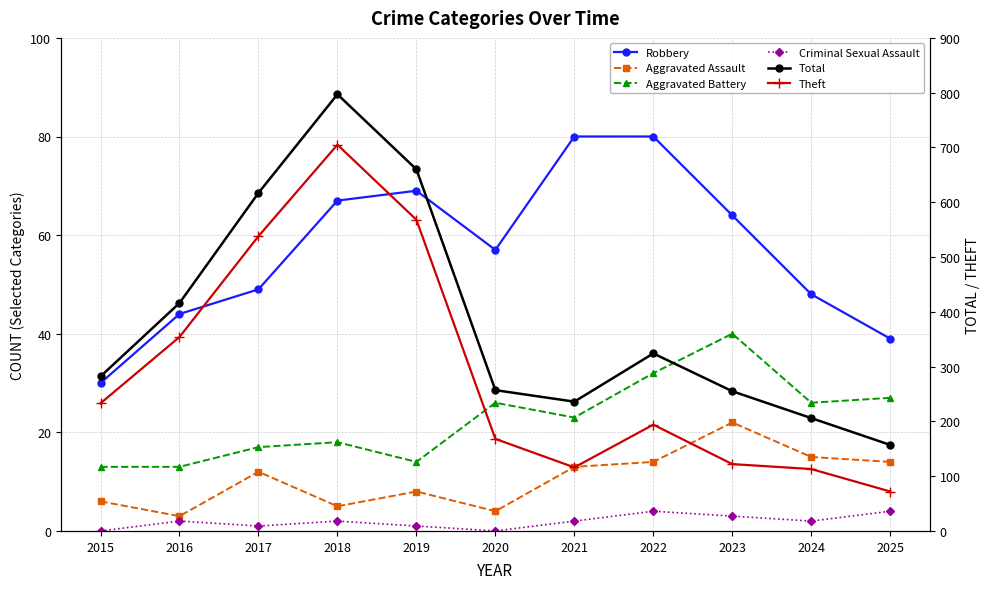

What are all the series names shown in the legend?

Robbery, Aggravated Assault, Aggravated Battery, Criminal Sexual Assault, Total, Theft